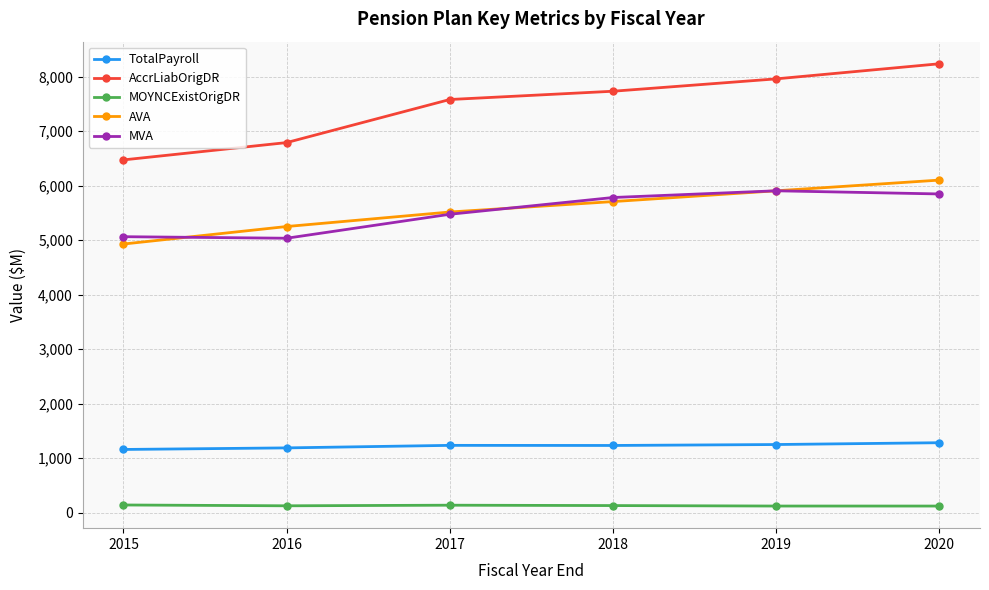

Which series has the largest range (max minus min)?

AccrLiabOrigDR